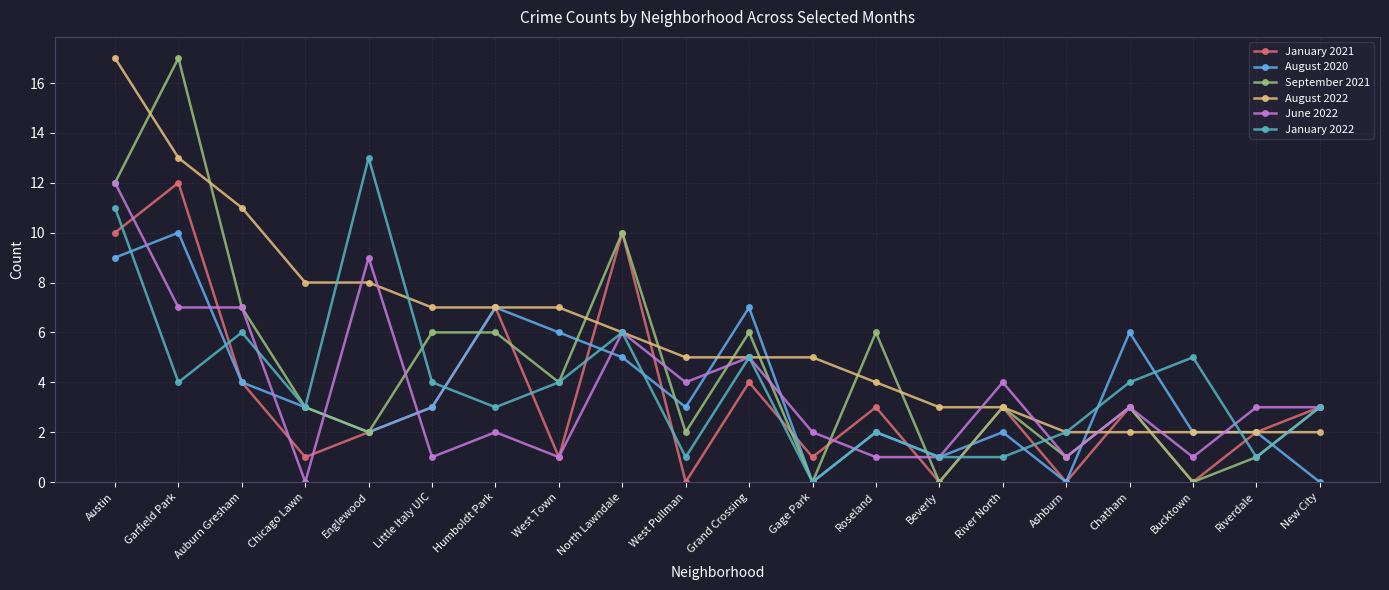

At which category is the sum across all series the highest?

Austin